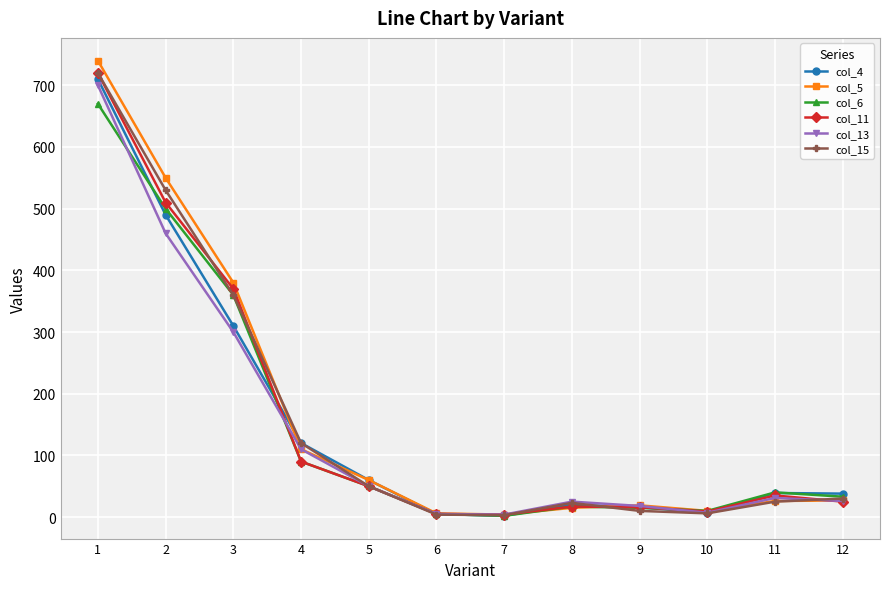

What is the greatest value displayed?

740